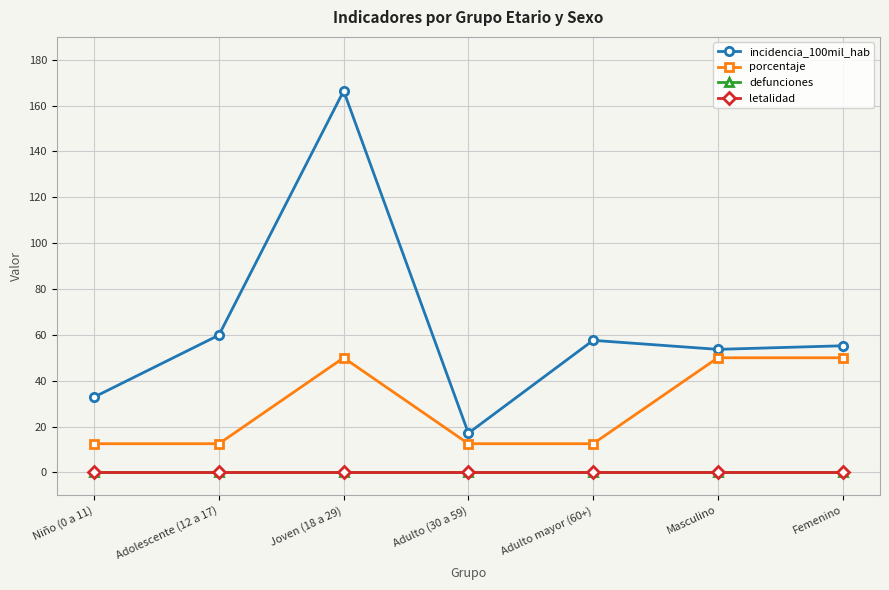

At which category is the sum across all series the highest?

Joven (18 a 29)